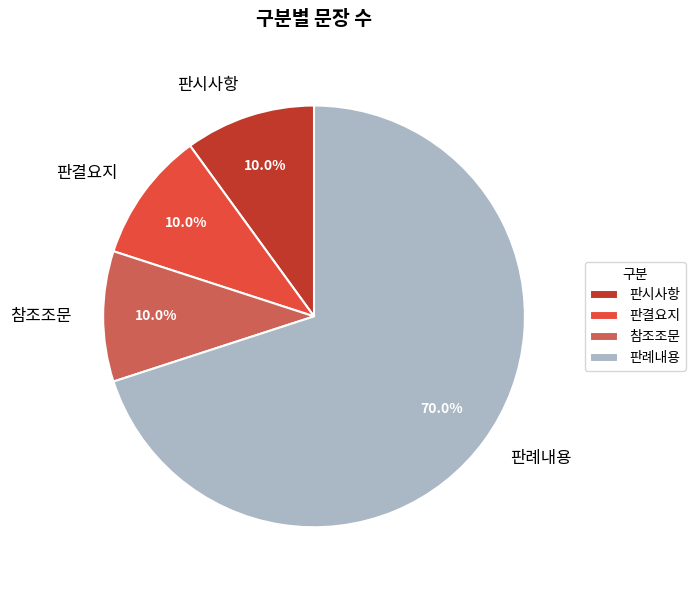

What is the majority slice?

판례내용